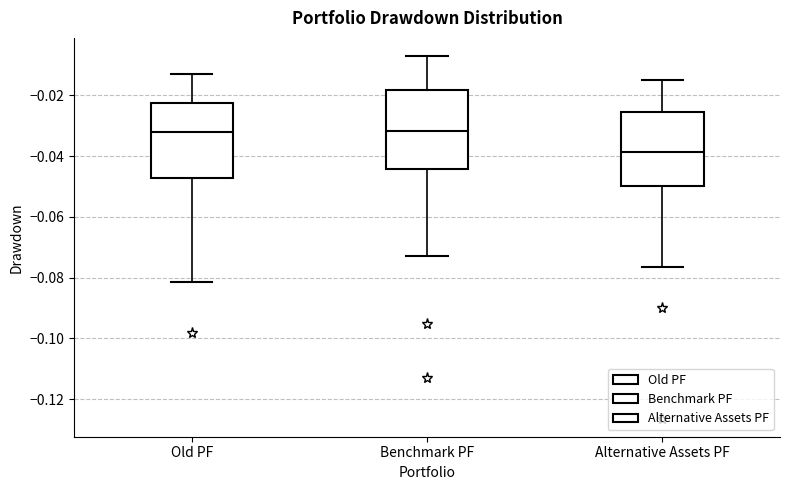

Which box has the lowest median line?

Alternative Assets PF